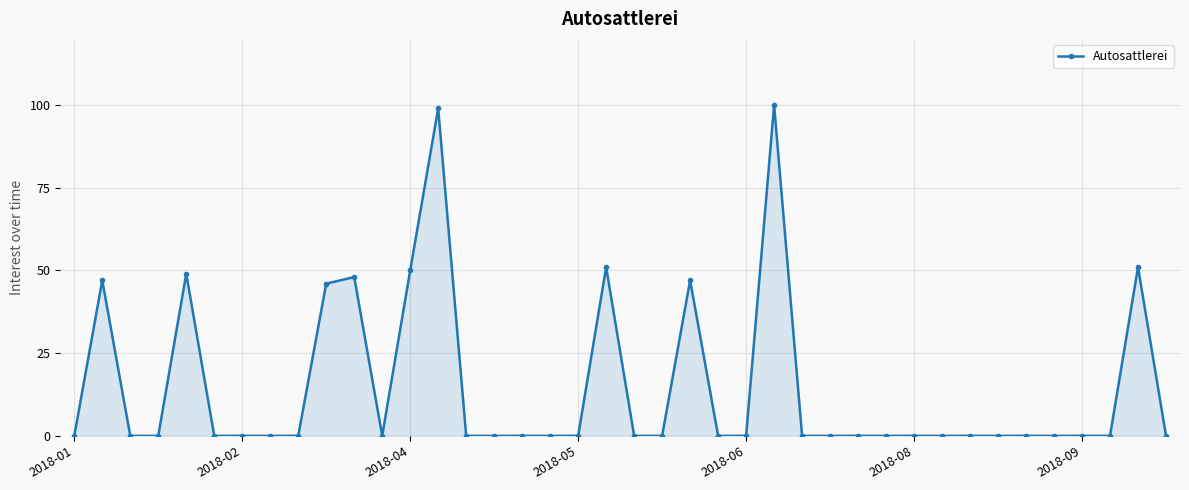

What is the value of the 11th point from the left?

48